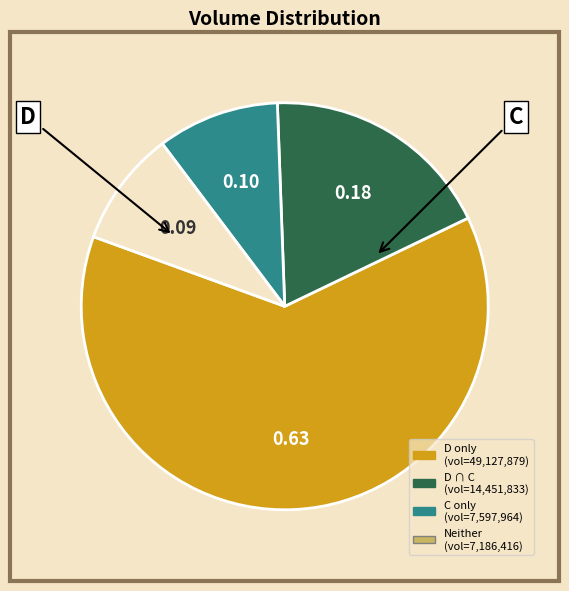

Does any single category account for the majority?

Yes